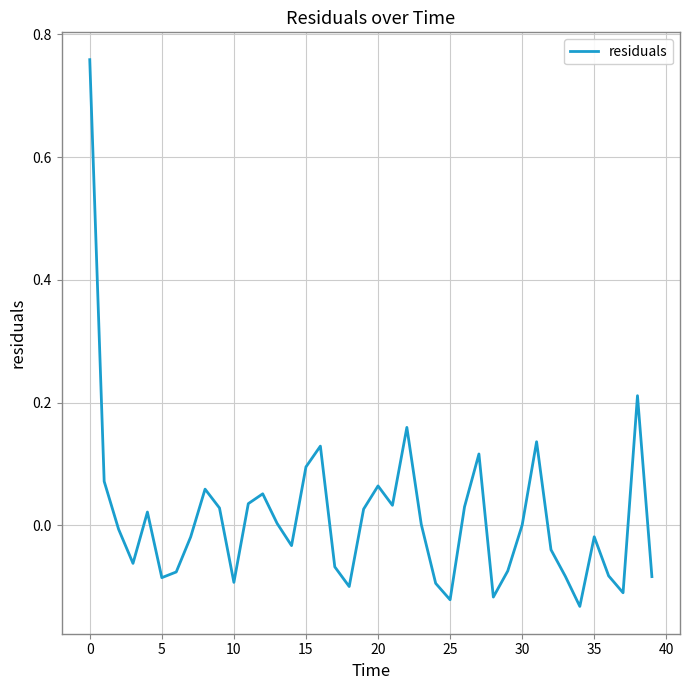

What is the difference between the maximum and minimum values?

0.9